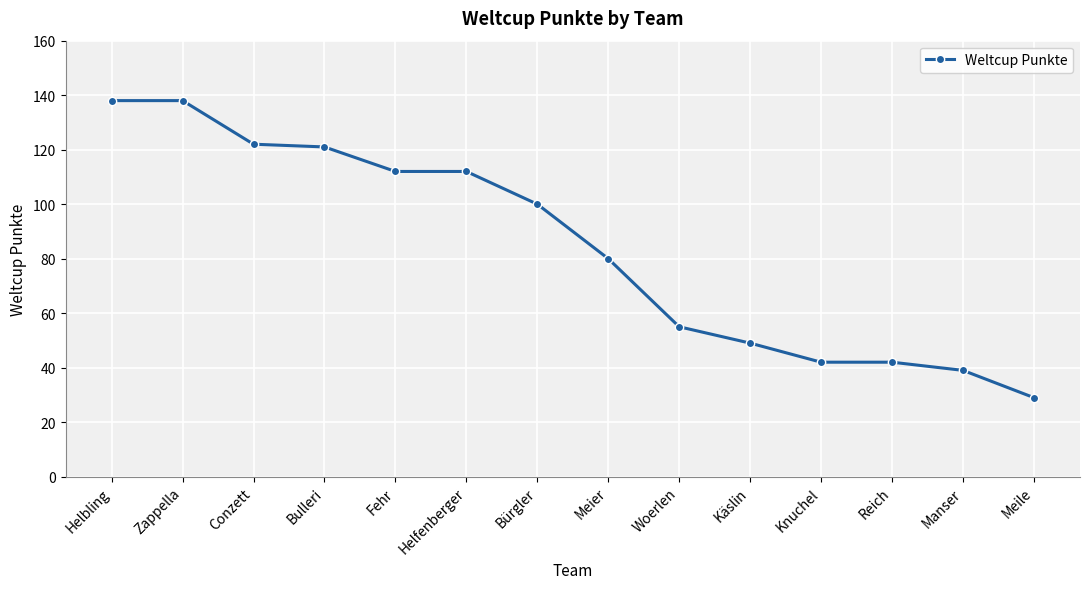

How many lines are shown in the chart?

1